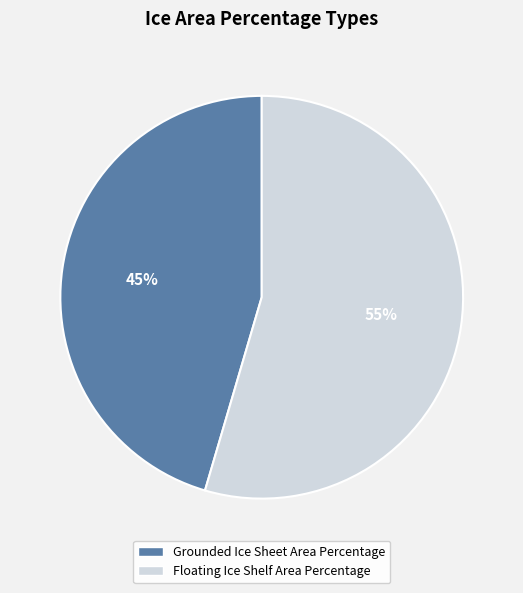

What is the majority slice?

Floating Ice Shelf Area Percentage